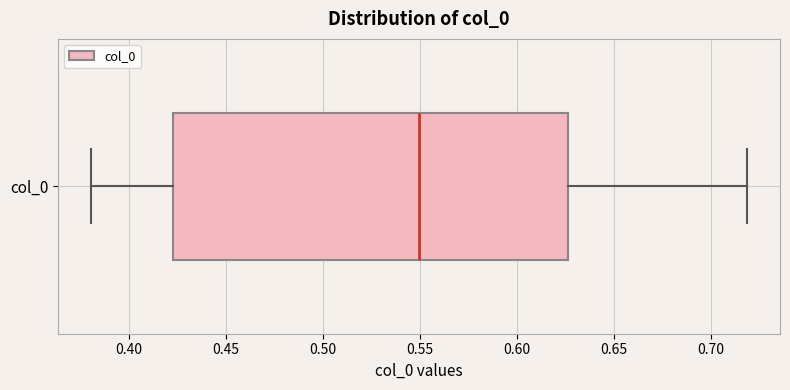

Where is the right edge of the box for col_0 on the x-axis? The values are not printed on the chart, so give them approximately, as read against the axis.

0.625